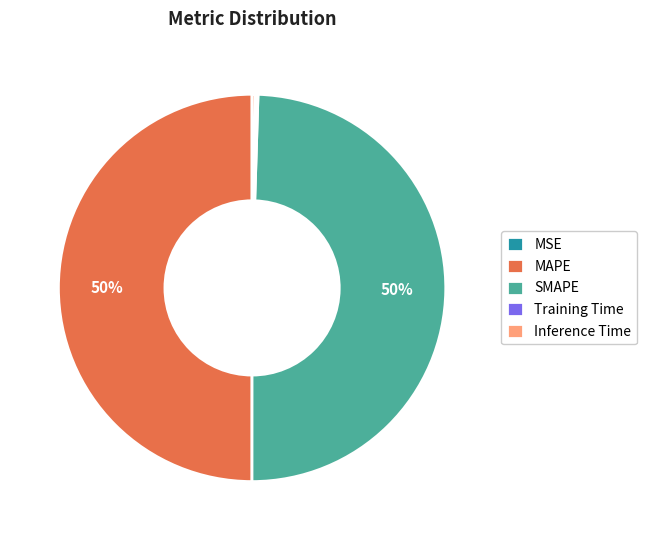

Does SMAPE account for over 50% of the chart?

No